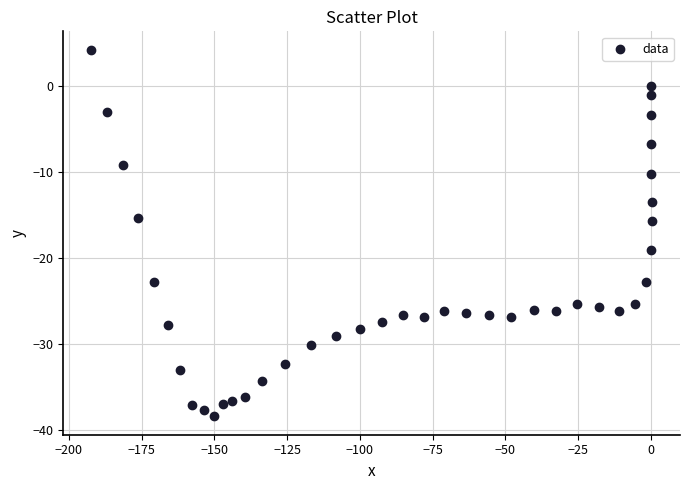

What is the range of X values (max minus min)?

192.7